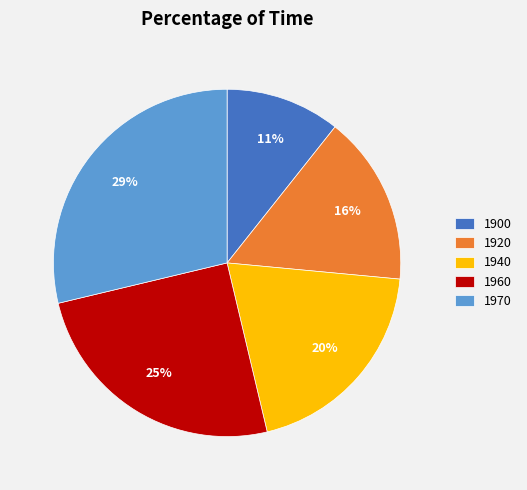

Is it true that 1920 is 16% of the pie?

True